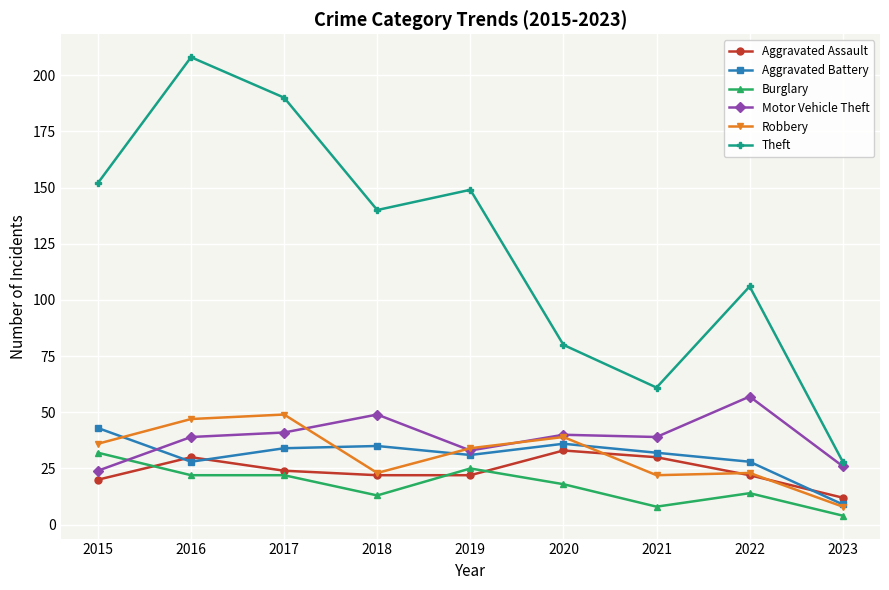

What is the total value across all series at 2018?

282